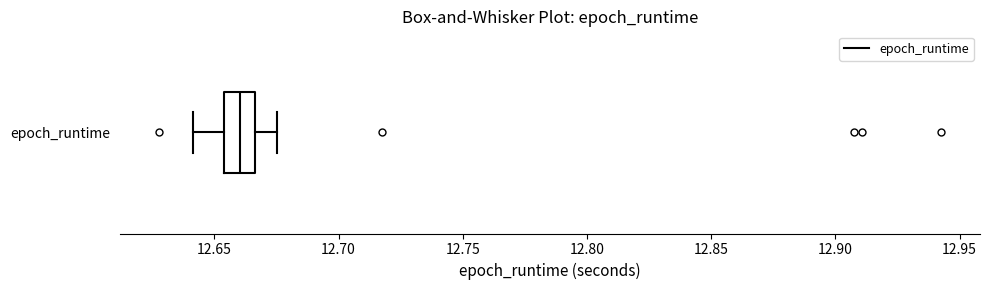

Read this box plot against the x-axis: the position of the median line, the range covered by the box, and the ends of both whiskers. The values are not printed on the chart, so give them approximately, as read against the axis.

median 12.660, box 12.655 to 12.665, whiskers 12.640 to 12.675